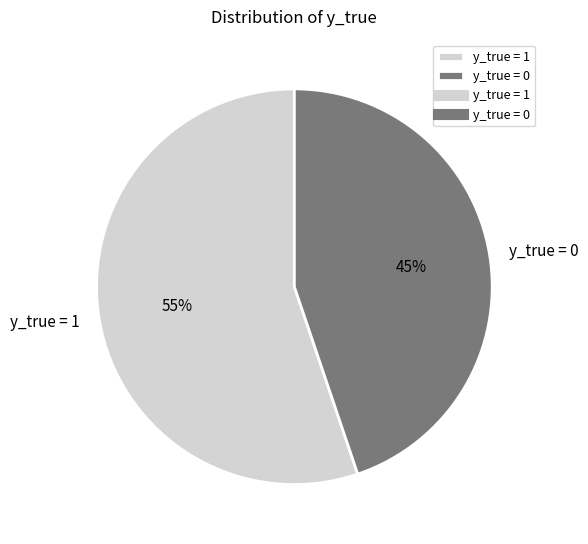

Is y_true = 1 the majority of the pie?

Yes